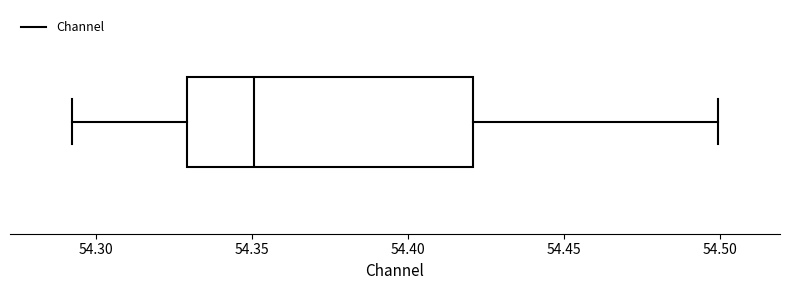

Where does the right whisker of the box end on the x-axis? The values are not printed on the chart, so give them approximately, as read against the axis.

54.50